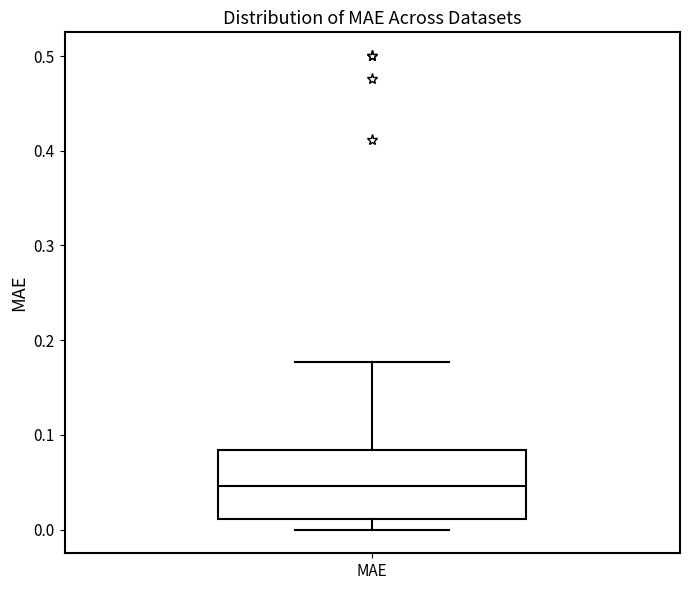

Transcribe this box plot: give where the median line is, the range the box spans, and where the two whiskers end, as read against the y-axis. The values are not printed on the chart, so give them approximately, as read against the axis.

median 0.05, box 0.01 to 0.08, whiskers 0.00 to 0.18